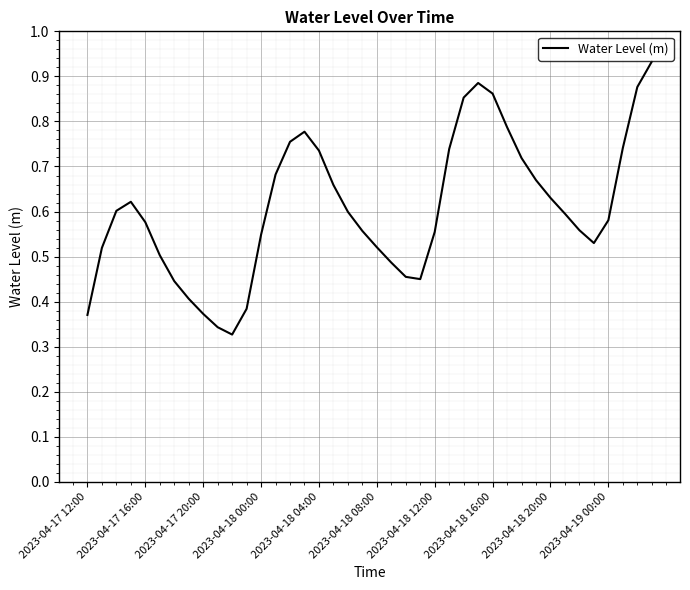

Does the chart have visible grid lines?

Yes